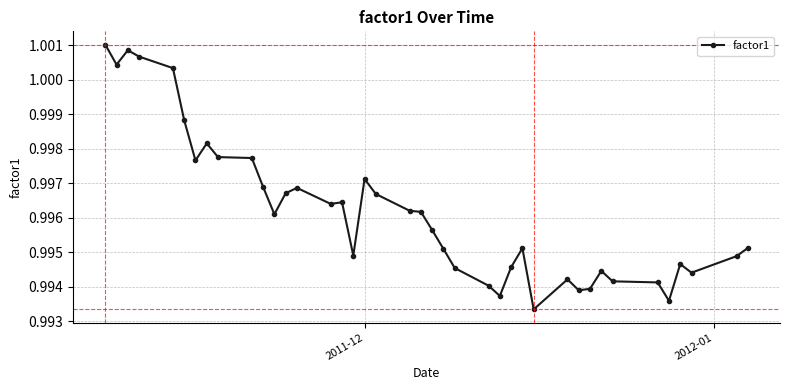

What is the sum of all values?

39.8